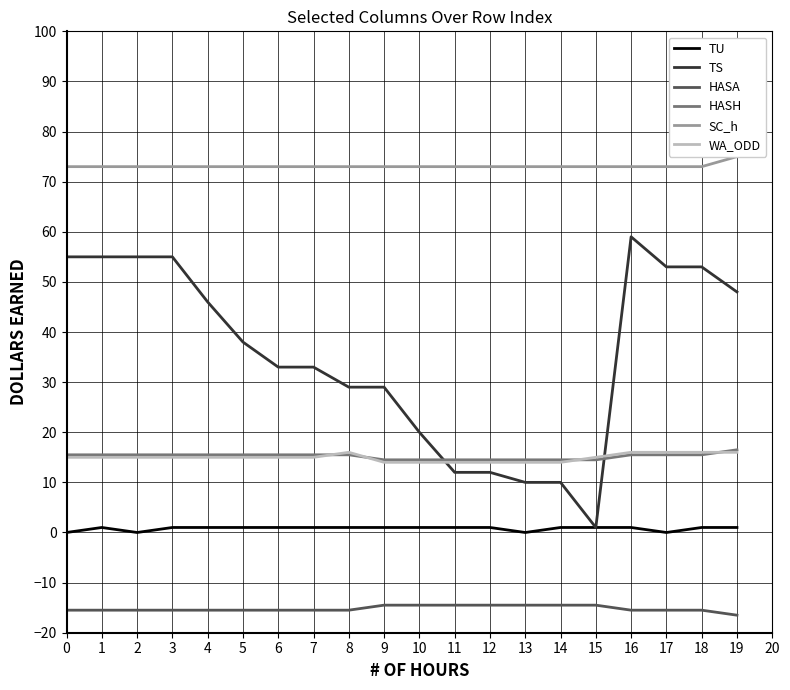

Reading left to right, transcribe all the data shown in this chart.

TU: 0=0.0	1=1.0	2=0.0	3=1.0	4=1.0	5=1.0	6=1.0	7=1.0	8=1.0	9=1.0	10=1.0	11=1.0	12=1.0	13=0.0	14=1.0	15=1.0	16=1.0	17=0.0	18=1.0	19=1.0
TS: 0=55.0	1=55.0	2=55.0	3=55.0	4=46.0	5=38.0	6=33.0	7=33.0	8=29.0	9=29.0	10=20.0	11=12.0	12=12.0	13=10.0	14=10.0	15=1.0	16=59.0	17=53.0	18=53.0	19=48.0
HASA: 0=-15.5	1=-15.5	2=-15.5	3=-15.5	4=-15.5	5=-15.5	6=-15.5	7=-15.5	8=-15.5	9=-14.5	10=-14.5	11=-14.5	12=-14.5	13=-14.5	14=-14.5	15=-14.5	16=-15.5	17=-15.5	18=-15.5	19=-16.5
HASH: 0=15.5	1=15.5	2=15.5	3=15.5	4=15.5	5=15.5	6=15.5	7=15.5	8=15.5	9=14.5	10=14.5	11=14.5	12=14.5	13=14.5	14=14.5	15=14.5	16=15.5	17=15.5	18=15.5	19=16.5
SC_h: 0=73.0	1=73.0	2=73.0	3=73.0	4=73.0	5=73.0	6=73.0	7=73.0	8=73.0	9=73.0	10=73.0	11=73.0	12=73.0	13=73.0	14=73.0	15=73.0	16=73.0	17=73.0	18=73.0	19=75.0
WA_ODD: 0=15.0	1=15.0	2=15.0	3=15.0	4=15.0	5=15.0	6=15.0	7=15.0	8=16.0	9=14.0	10=14.0	11=14.0	12=14.0	13=14.0	14=14.0	15=15.0	16=16.0	17=16.0	18=16.0	19=16.0